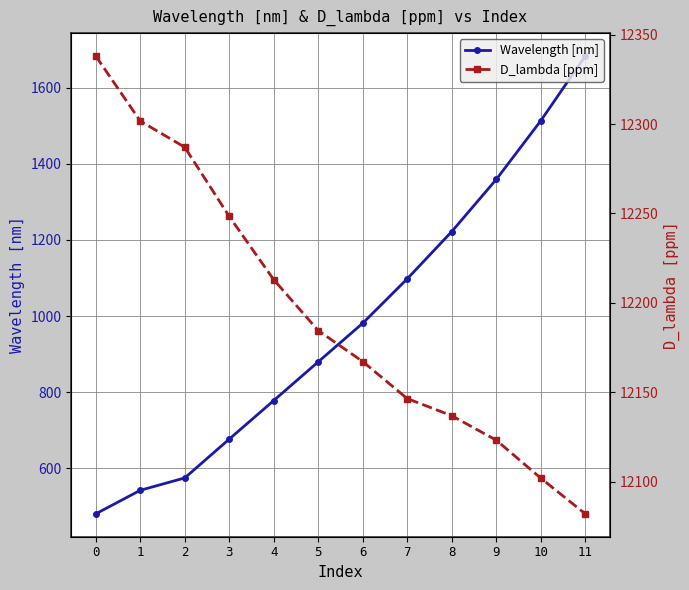

Reading left to right, transcribe all the data shown in this chart.

Wavelength [nm]: 0=480.7	1=542.5	2=575.0	3=677.0	4=778.3	5=880.0	6=981.4	7=1098.0	8=1222.0	9=1359.0	10=1513.0	11=1683.0
D_lambda [ppm]: 0=12338.1	1=12301.7	2=12287.0	3=12248.3	4=12212.9	5=12184.5	6=12167.1	7=12146.4	8=12136.9	9=12123.2	10=12102.0	11=12082.0